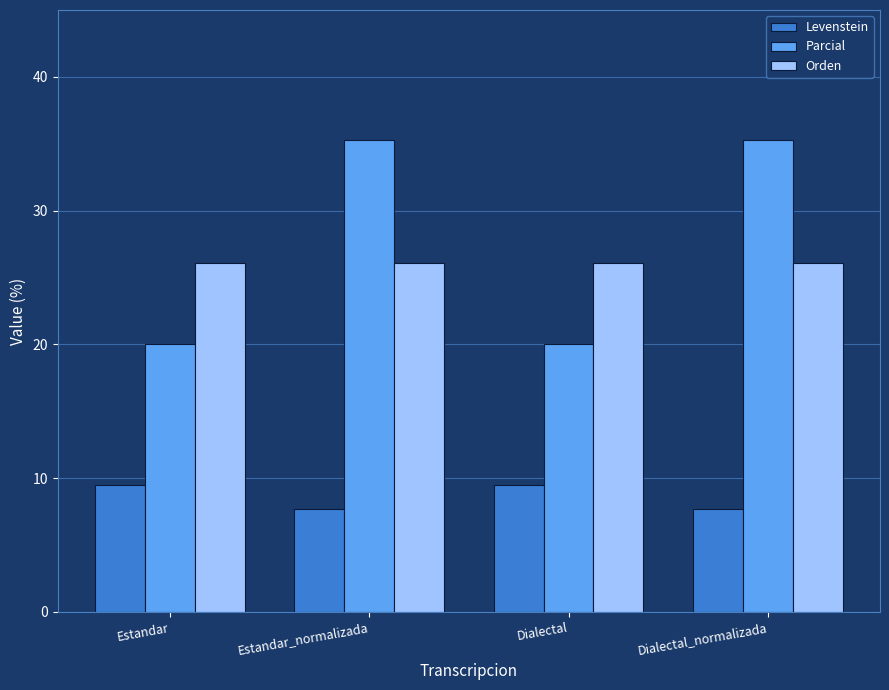

At how many categories does at least one series exceed 8?

4